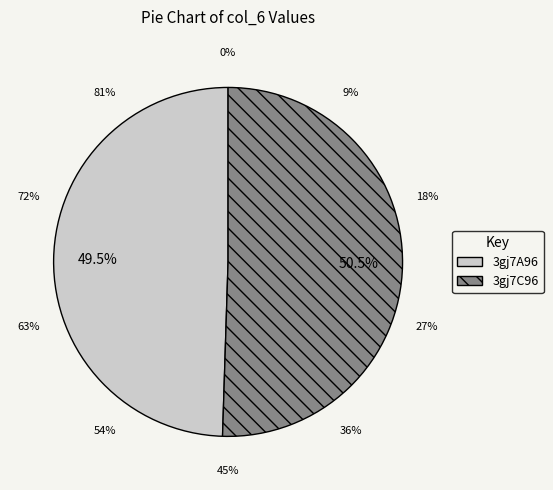

Count the number of slices in the pie.

2